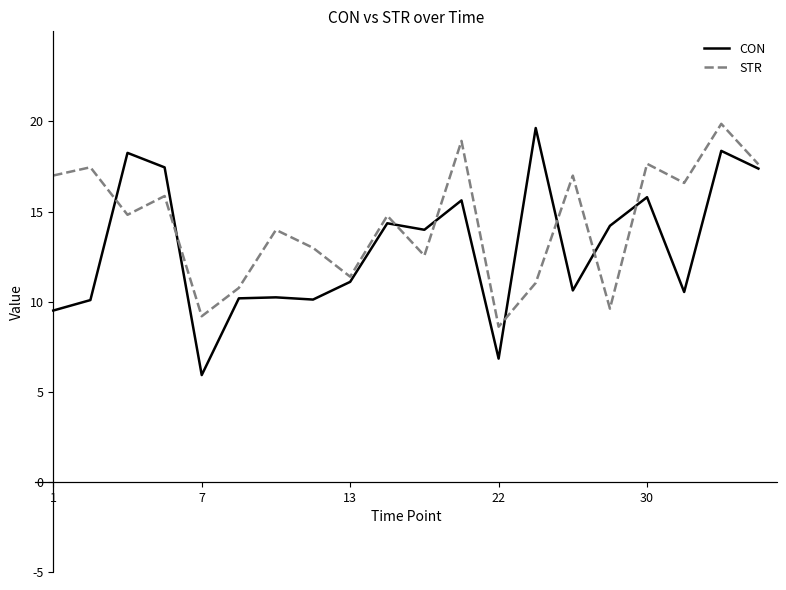

What is the average value of the CON series?

13.0